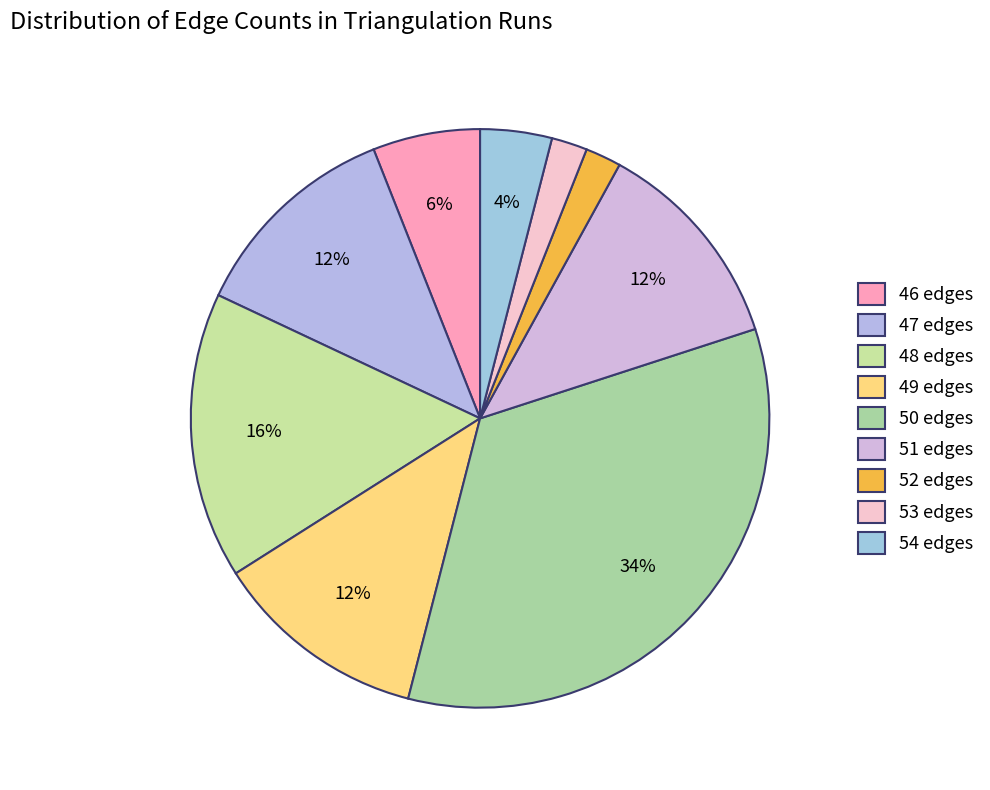

Does 53 edges account for over 50% of the chart?

No